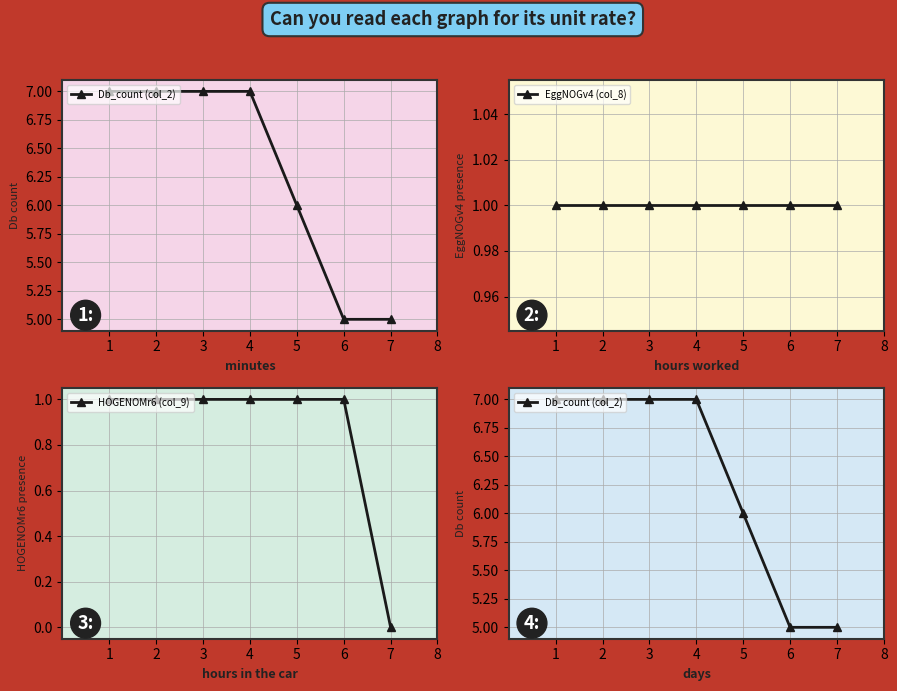

Reading left to right, transcribe all the data shown in this chart.

Db_count (col_2): 7	7	7	7	6	5	5
EggNOGv4 (col_8): 1	1	1	1	1	1	1
HOGENOMr6 (col_9): 1	1	1	1	1	1	0